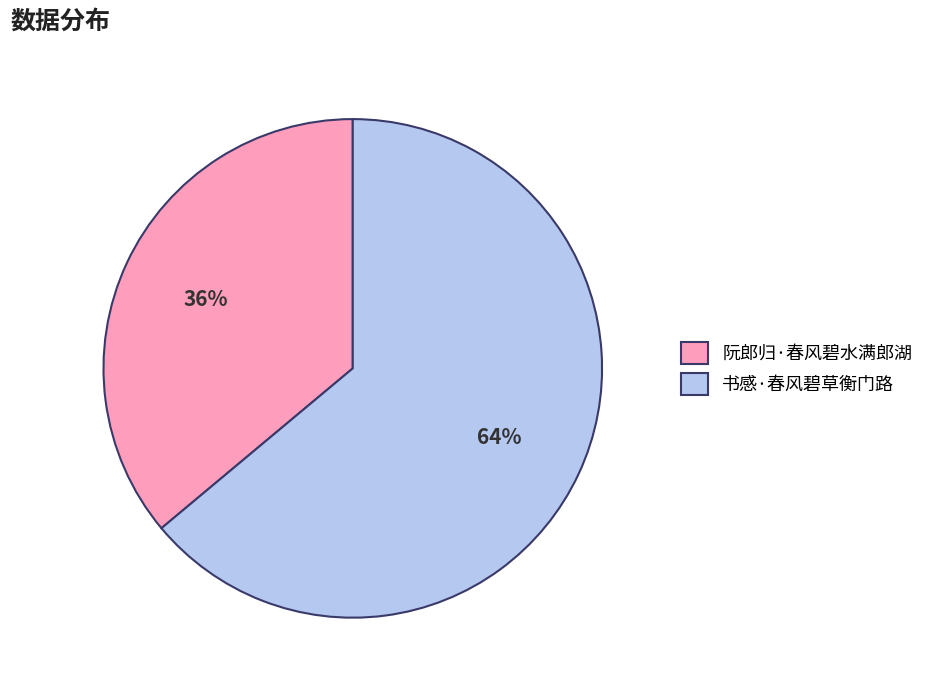

To the nearest percent, what is the average slice percentage?

50%